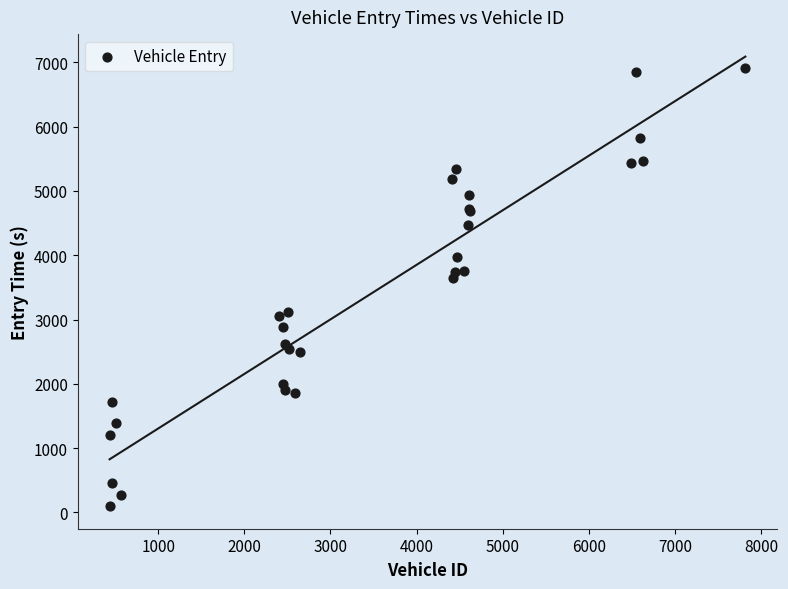

What Y value in the scatter plot is closest to 3501?

3652.2